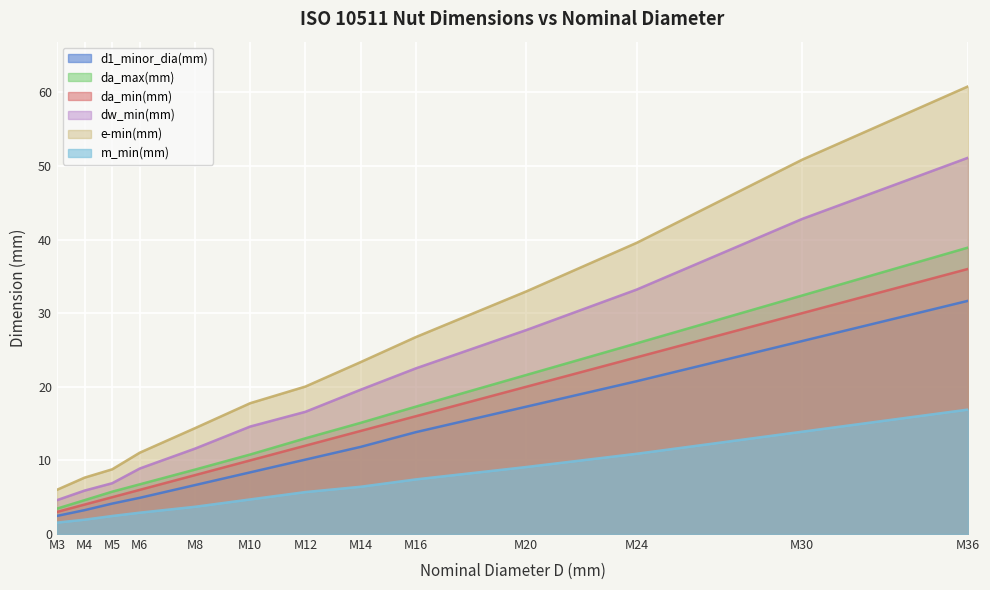

The value of m_min(mm) at M30 is 23.9. True or false?

False